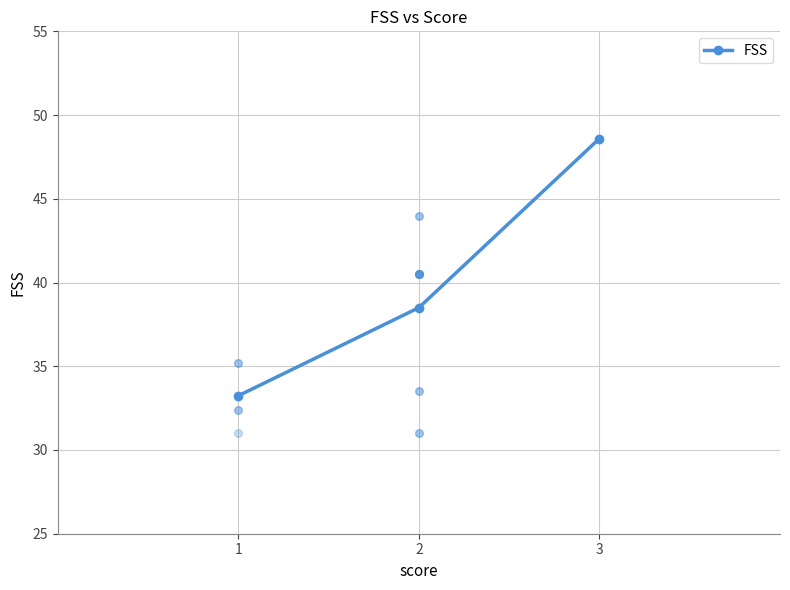

What is the ratio of the value at 3 to the value at 1?

1.5